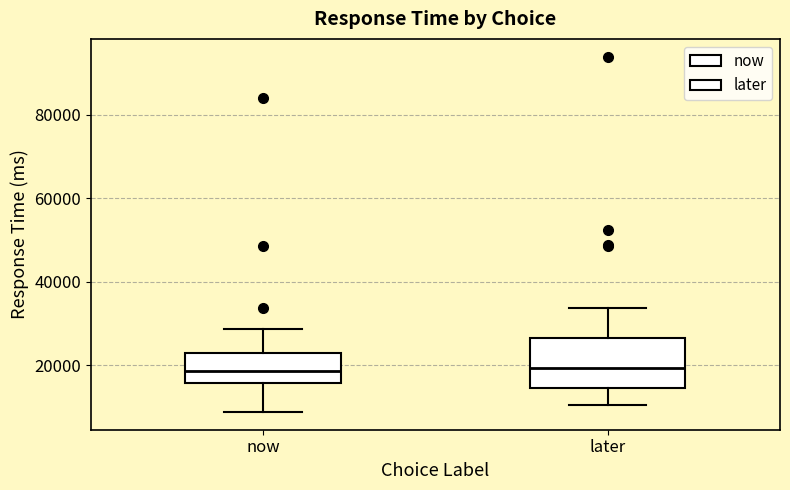

Where does the upper whisker of the box for now end on the y-axis? The values are not printed on the chart, so give them approximately, as read against the axis.

28000